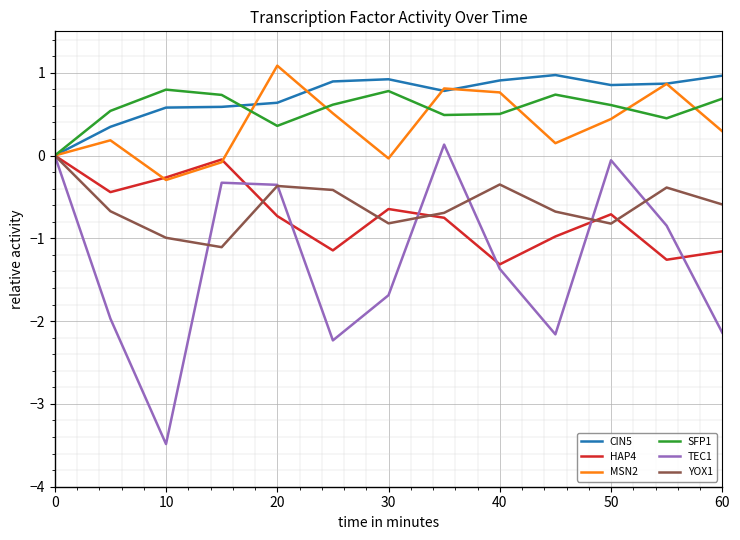

What is the greatest value displayed?

1.1